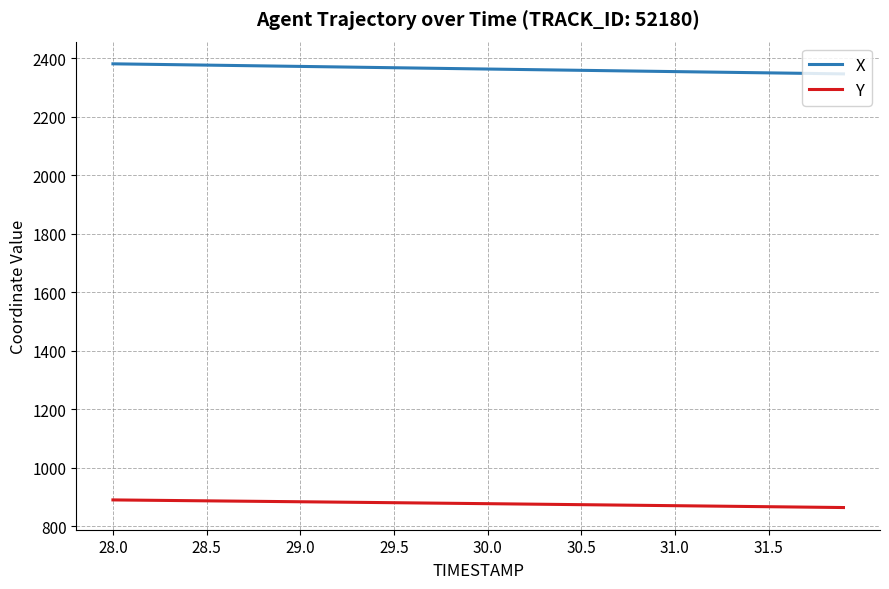

What is the difference between the maximum and minimum values in the X series?

34.4